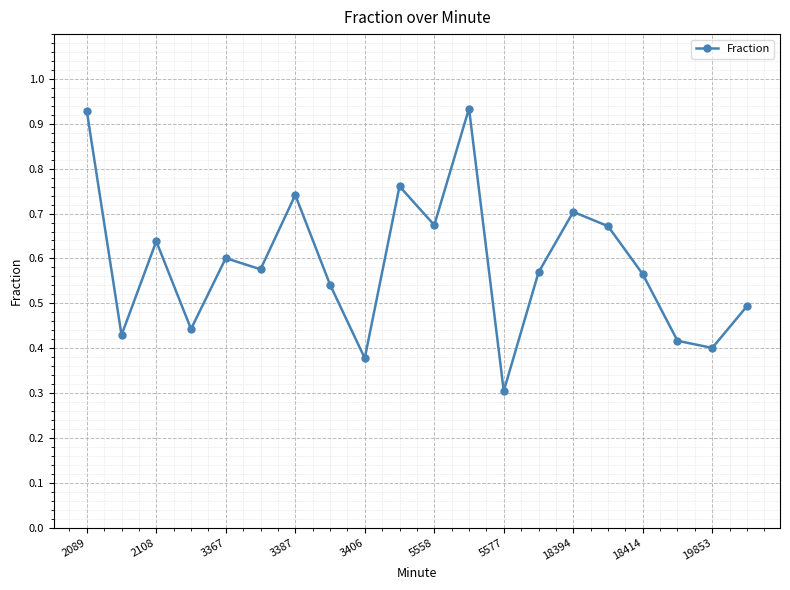

What is the sum of all values?

11.8